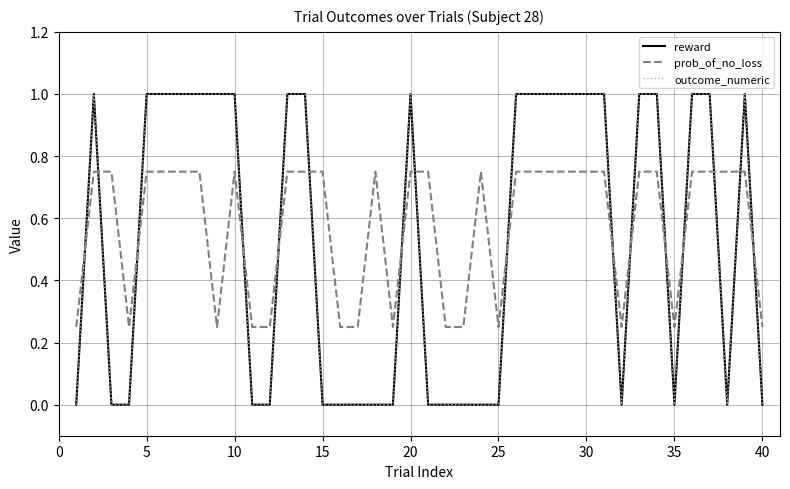

Is this an area chart (filled region under the line)?

No